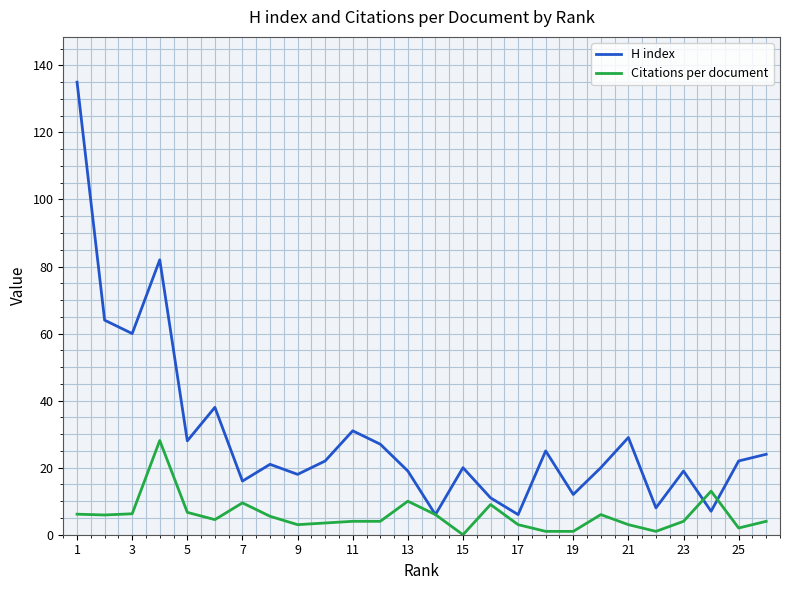

How many lines are shown in the chart?

2